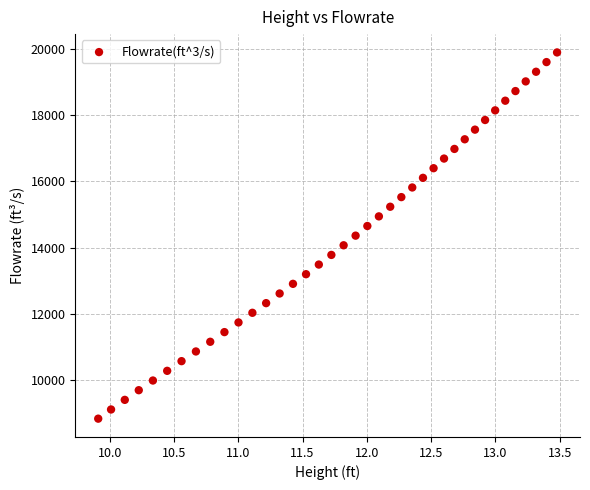

What is the range of X values (max minus min)?

3.6